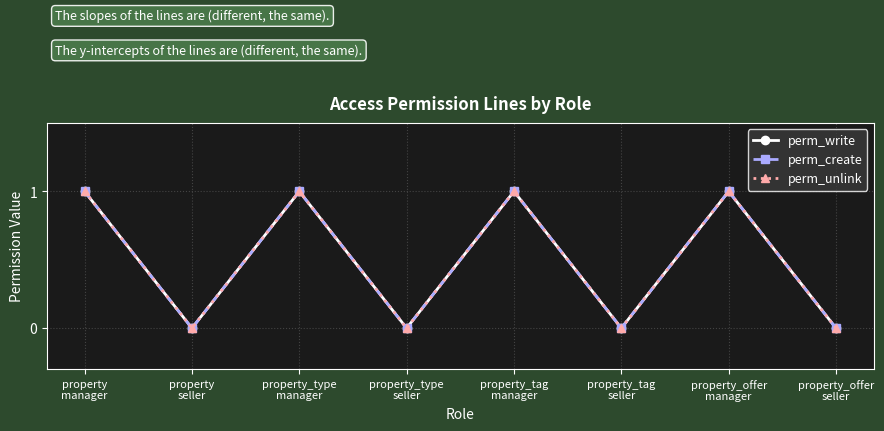

Where is perm_write nearest to the value 0?

property
seller